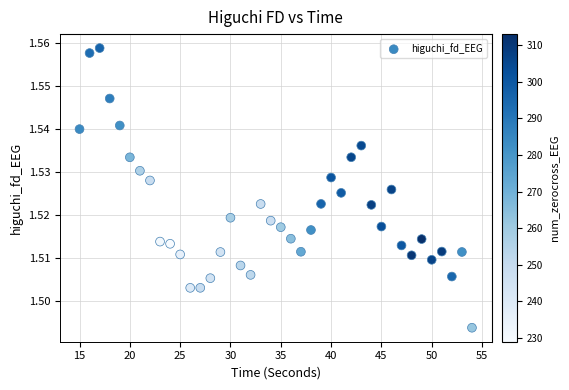

What is the range of X values (max minus min)?

39.0